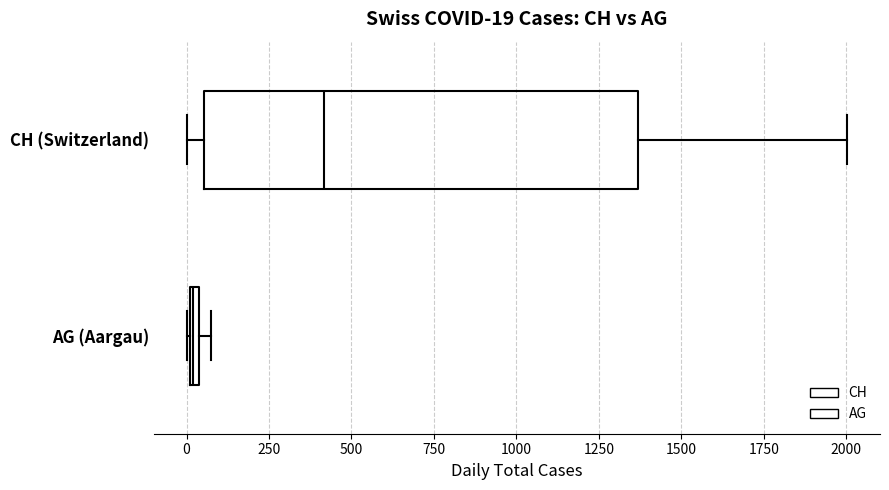

Which box's median line is the furthest to the right?

CH (Switzerland)